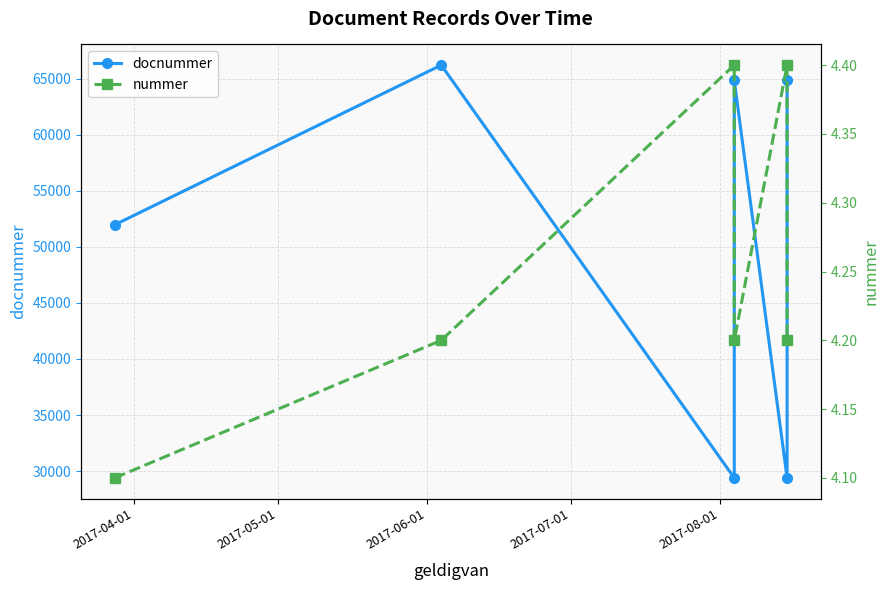

How many lines are shown in the chart?

2